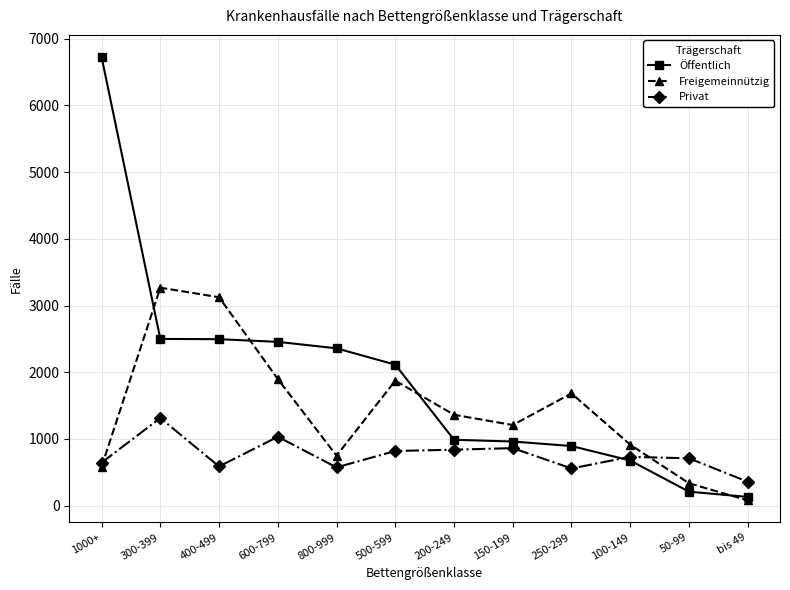

Rank the series by their average value, from highest to lowest.

Öffentlich, Freigemeinnützig, Privat